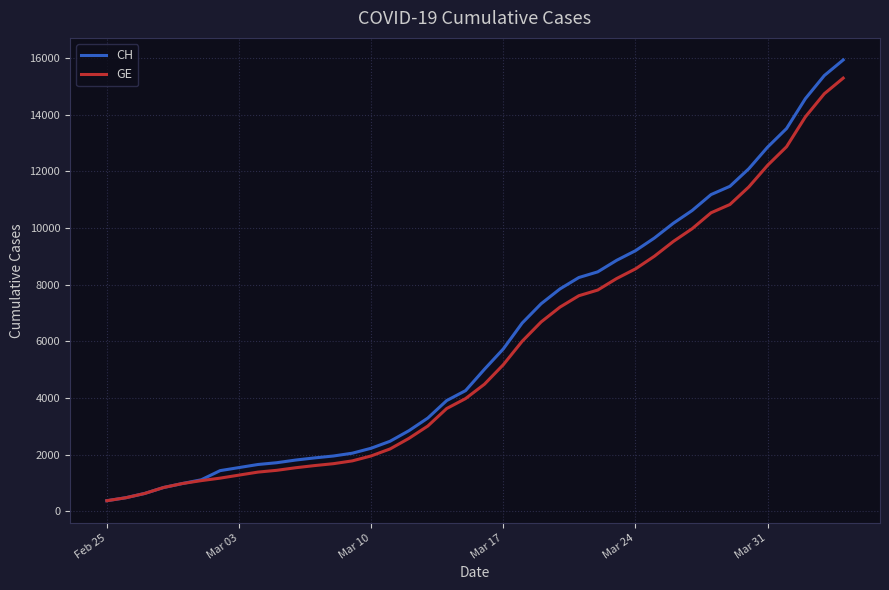

Which series has the widest spread of values?

CH